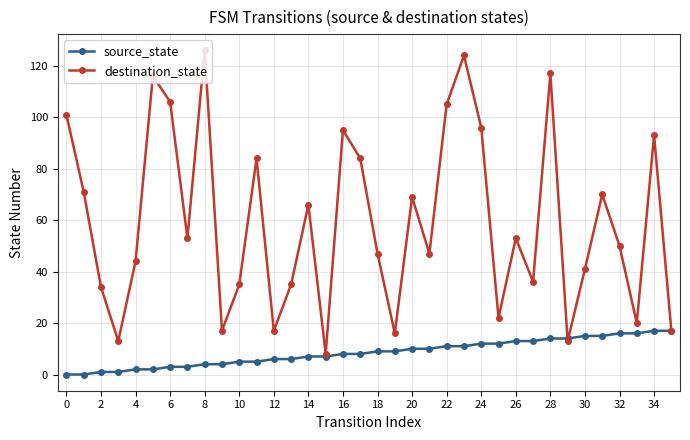

What is the maximum value for destination_state?

126